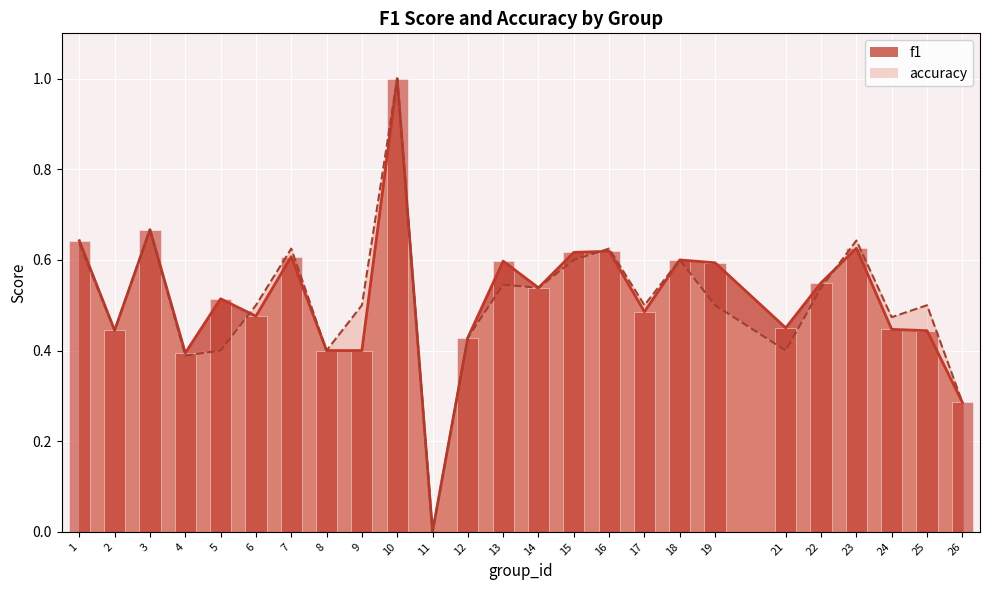

What is the sum of all accuracy values?

12.7